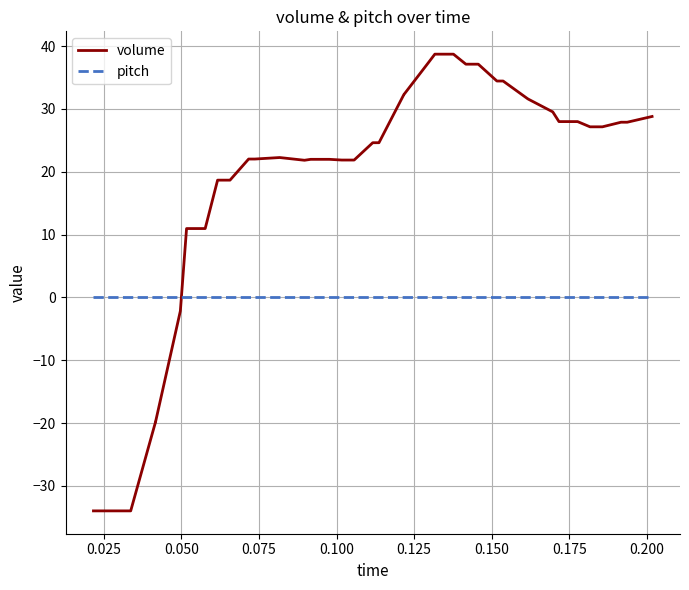

What are all the series names shown in the legend?

volume, pitch